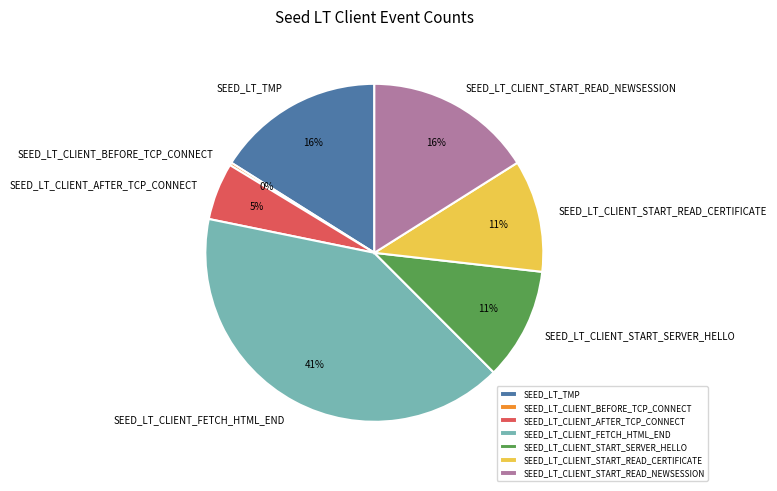

What percentage is the SEED_LT_CLIENT_START_SERVER_HELLO slice, to the nearest percent?

11%